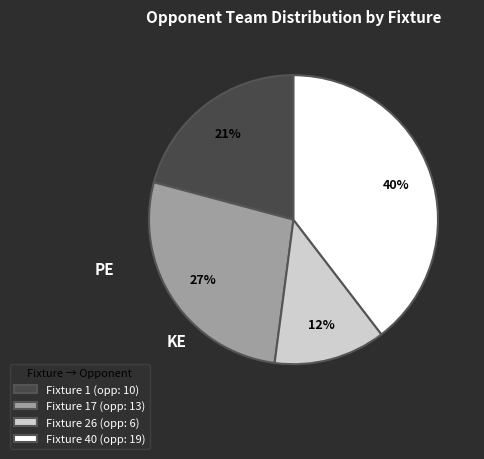

To the nearest percent, what portion does Fixture 1 (opp: 10) represent?

21%